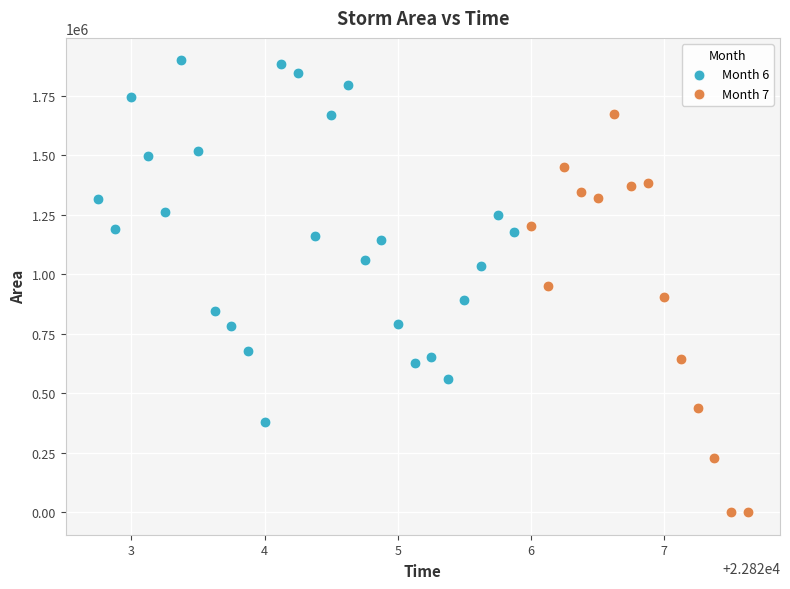

Which series contains the lowest Y value?

Month 7